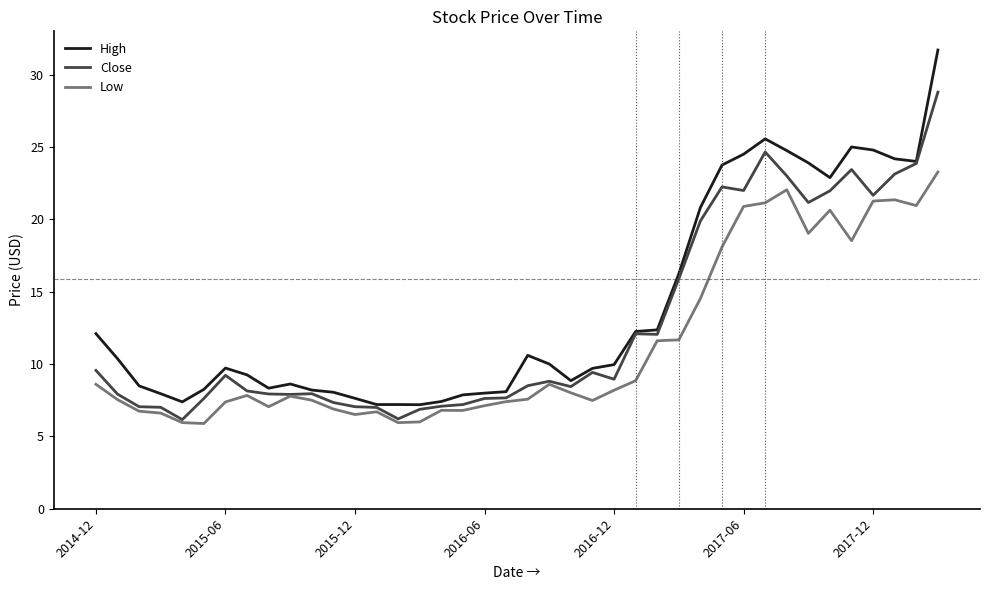

What are all the series names shown in the legend?

High, Close, Low